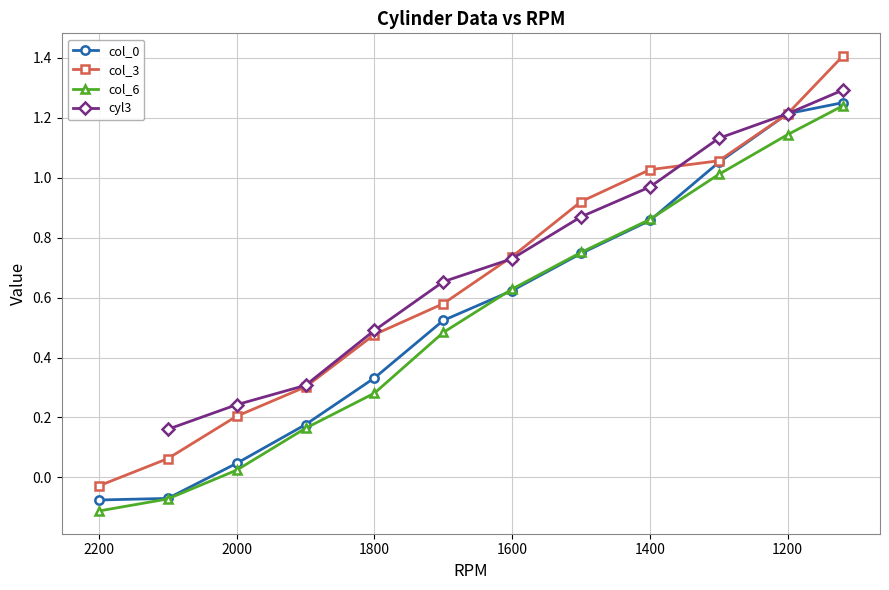

Between 2000 and 1800, which is larger?

1800